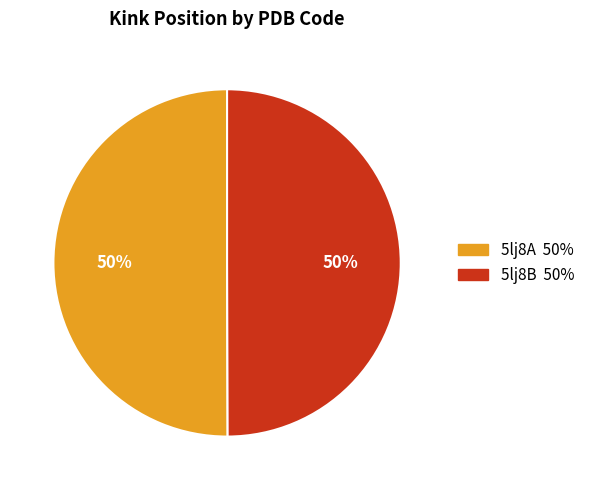

What is the ratio of the value at 5lj8A to the value at 5lj8B?

1.0